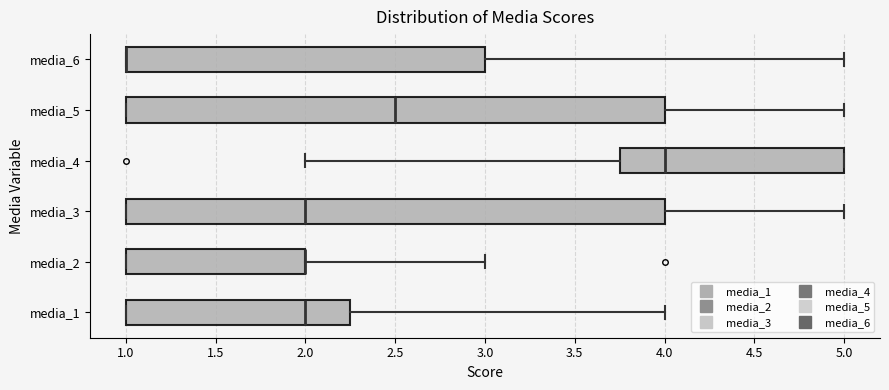

Reading bottom to top, read every box against the x-axis: the position of its median line, the range the box covers, and the ends of its whiskers. The values are not printed on the chart, so give them approximately, as read against the axis.

media_1: median 2.00, box 1.00 to 2.25, whiskers 1.00 to 4.00
media_2: median 2.00 (drawn on the box's right edge), box 1.00 to 2.00, whiskers 1.00 to 3.00
media_3: median 2.00, box 1.00 to 4.00, whiskers 1.00 to 5.00
media_4: median 4.00, box 3.75 to 5.00, whiskers 2.00 to 5.00
media_5: median 2.50, box 1.00 to 4.00, whiskers 1.00 to 5.00
media_6: median 1.00 (drawn on the box's left edge), box 1.00 to 3.00, whiskers 1.00 to 5.00